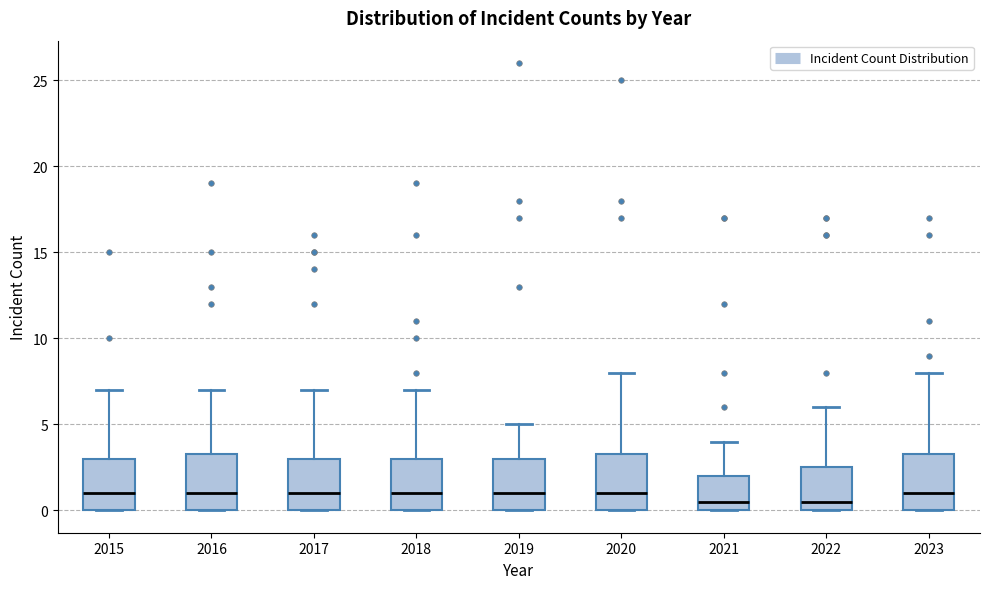

Reading left to right, read every box against the y-axis: the position of its median line, the range the box covers, and the ends of its whiskers. The values are not printed on the chart, so give them approximately, as read against the axis.

2015: median 1.0, box 0.0 to 3.0, whiskers 0.0 to 7.0
2016: median 1.0, box 0.0 to 3.5, whiskers 0.0 to 7.0
2017: median 1.0, box 0.0 to 3.0, whiskers 0.0 to 7.0
2018: median 1.0, box 0.0 to 3.0, whiskers 0.0 to 7.0
2019: median 1.0, box 0.0 to 3.0, whiskers 0.0 to 5.0
2020: median 1.0, box 0.0 to 3.5, whiskers 0.0 to 8.0
2021: median 0.5, box 0.0 to 2.0, whiskers 0.0 to 4.0
2022: median 0.5, box 0.0 to 2.5, whiskers 0.0 to 6.0
2023: median 1.0, box 0.0 to 3.5, whiskers 0.0 to 8.0